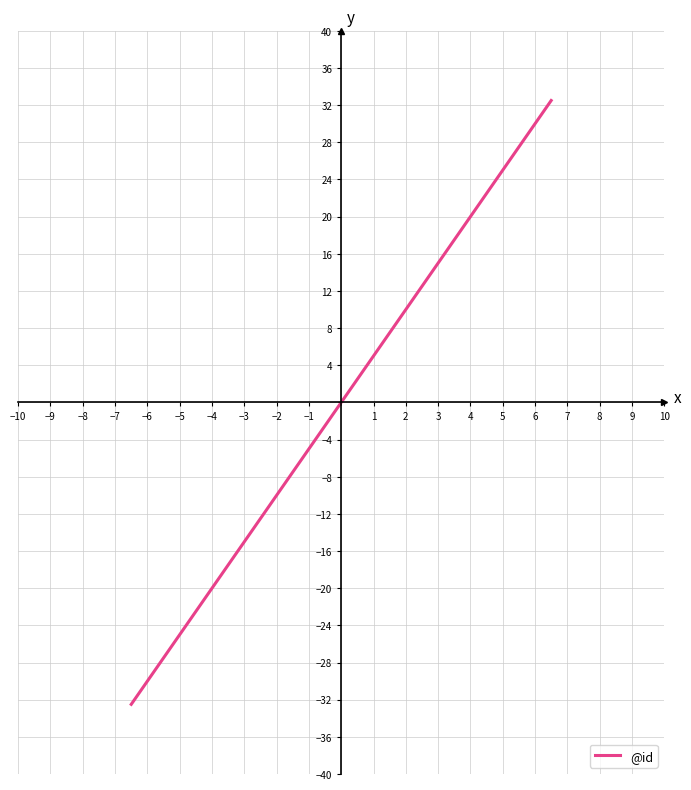

What is the greatest value displayed?

32.5